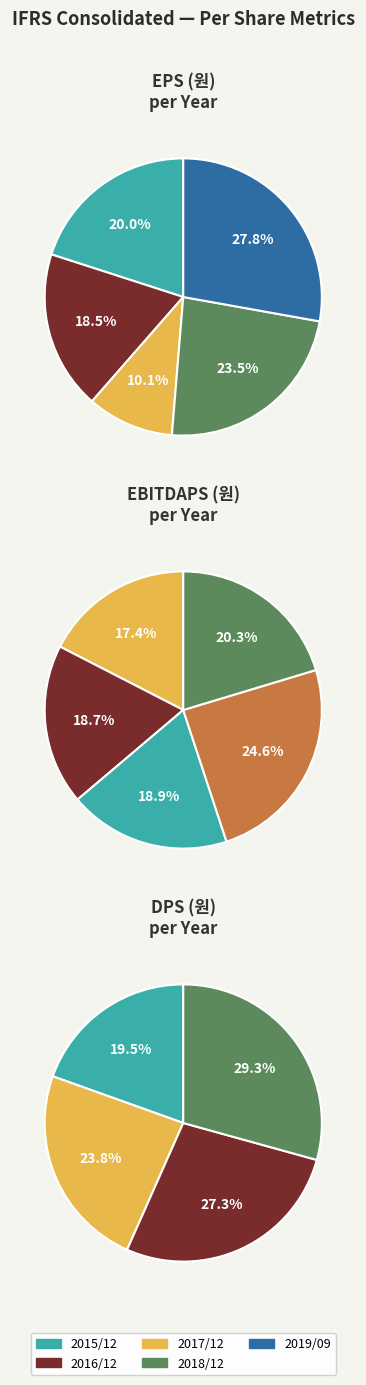

How many slices are in this pie chart?

5